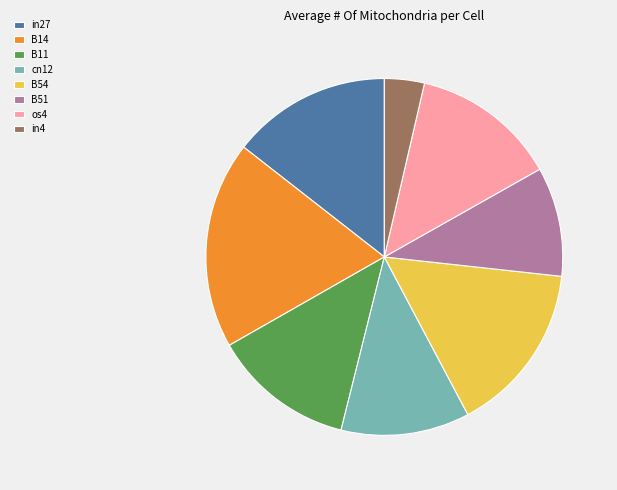

Is os4 the majority of the pie?

No